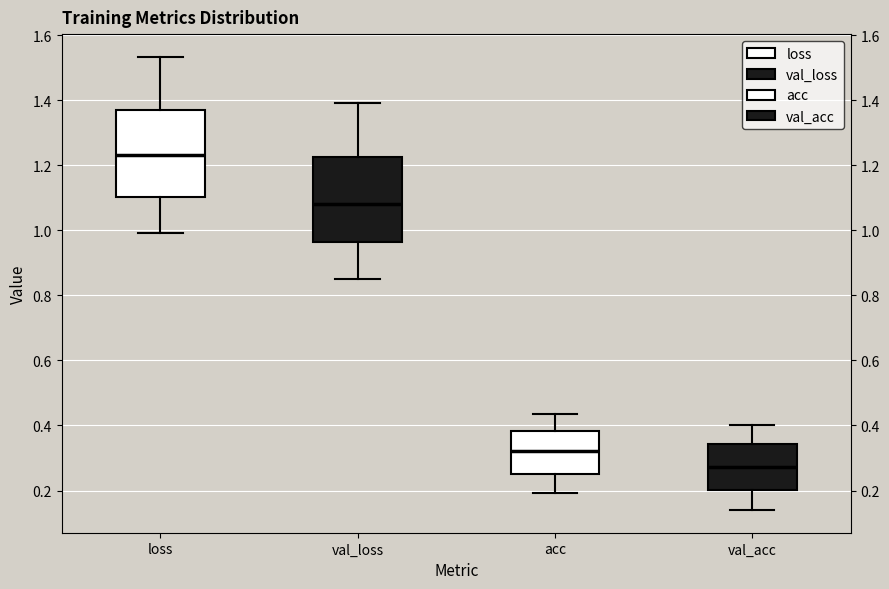

Which box's median line is the highest?

loss